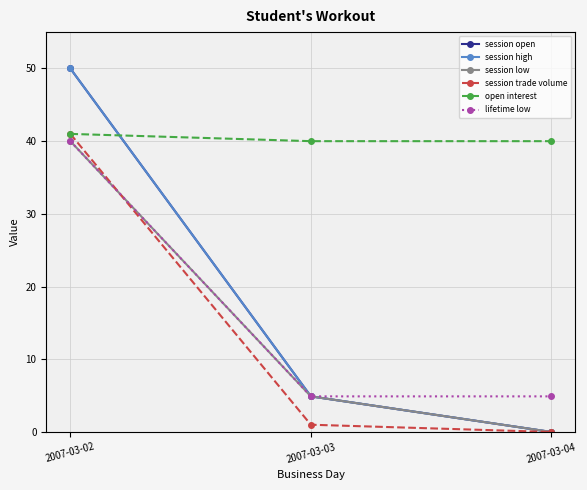

Which series has the largest total across all categories?

open interest